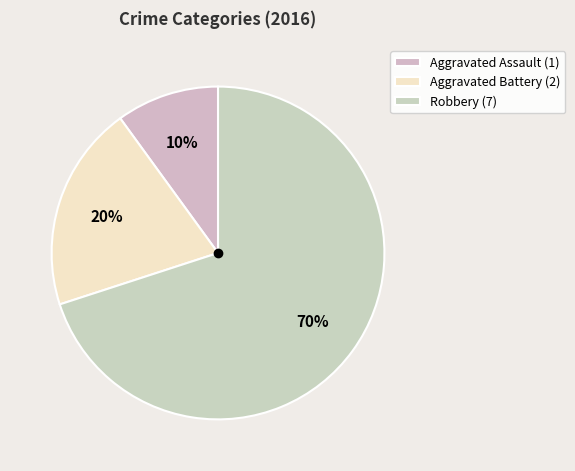

What is the majority slice?

Robbery